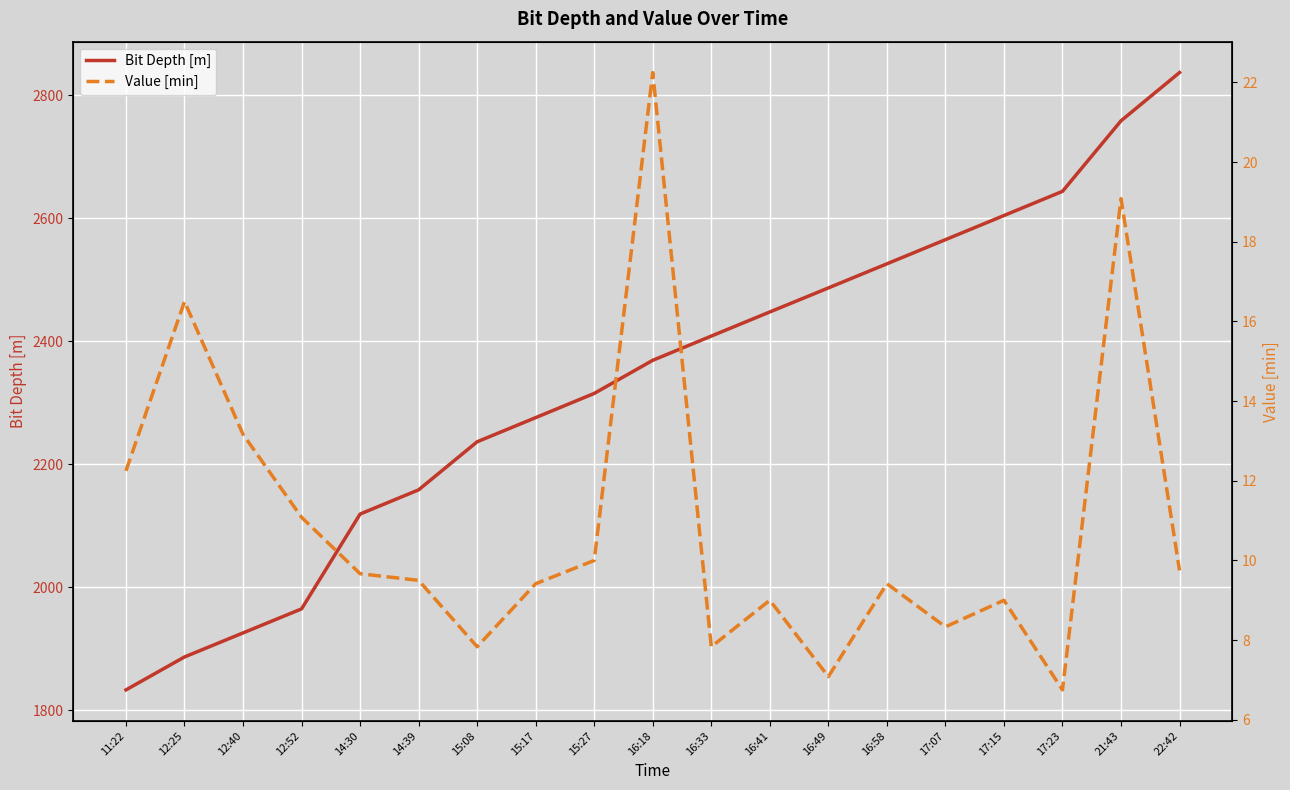

What is the value of the Value [min] point at the 15th from the left?

8.3